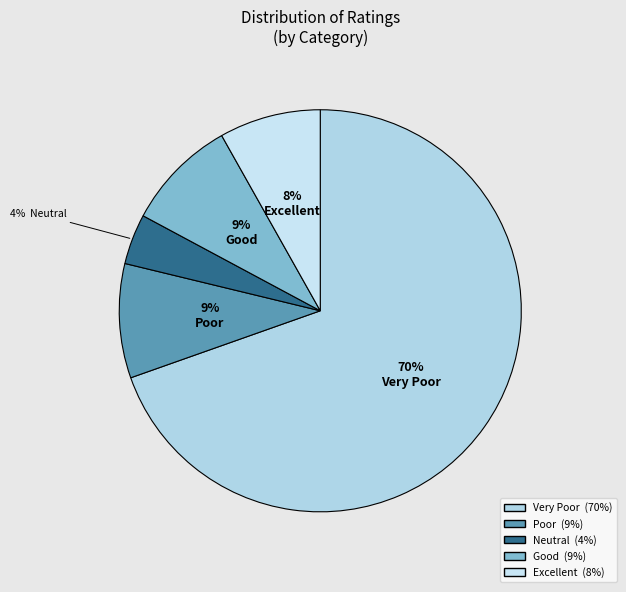

How many slices are in this pie chart?

5